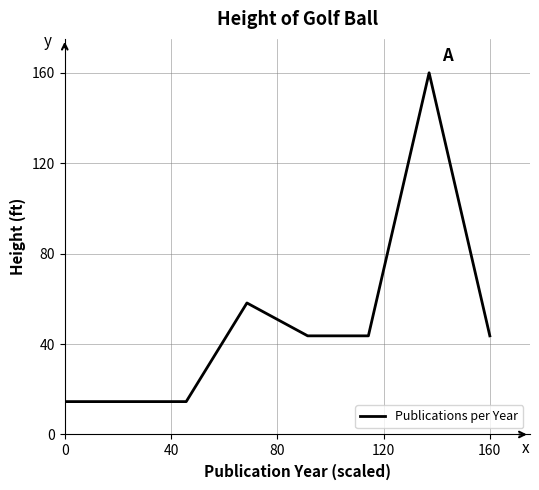

What is the difference between the maximum and second lowest values?

145.5